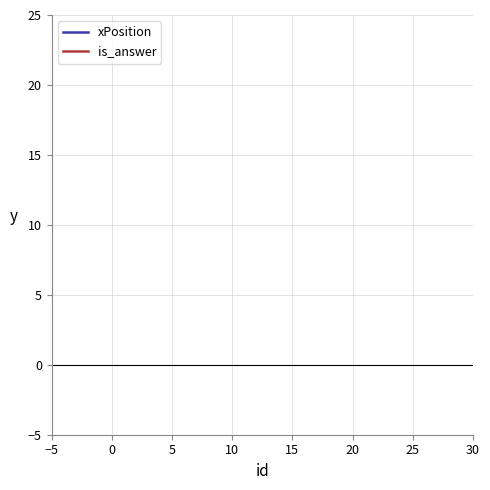

Rank the series by their maximum value, from highest to lowest.

xPosition, is_answer